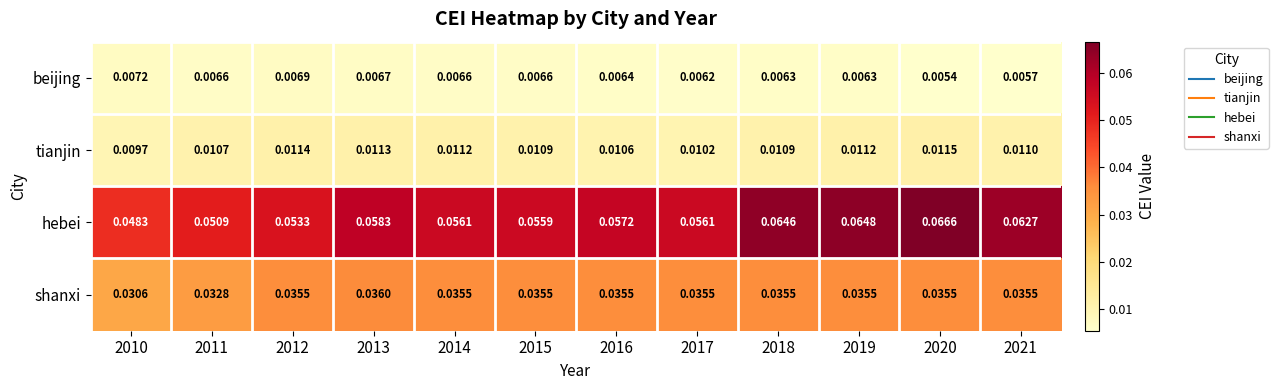

Which series changed the most between 2014 and 2020?

hebei